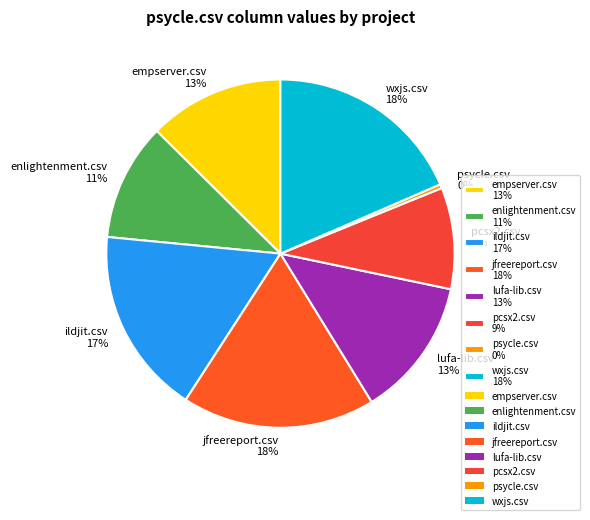

To the nearest percent, what is the average slice percentage?

12%